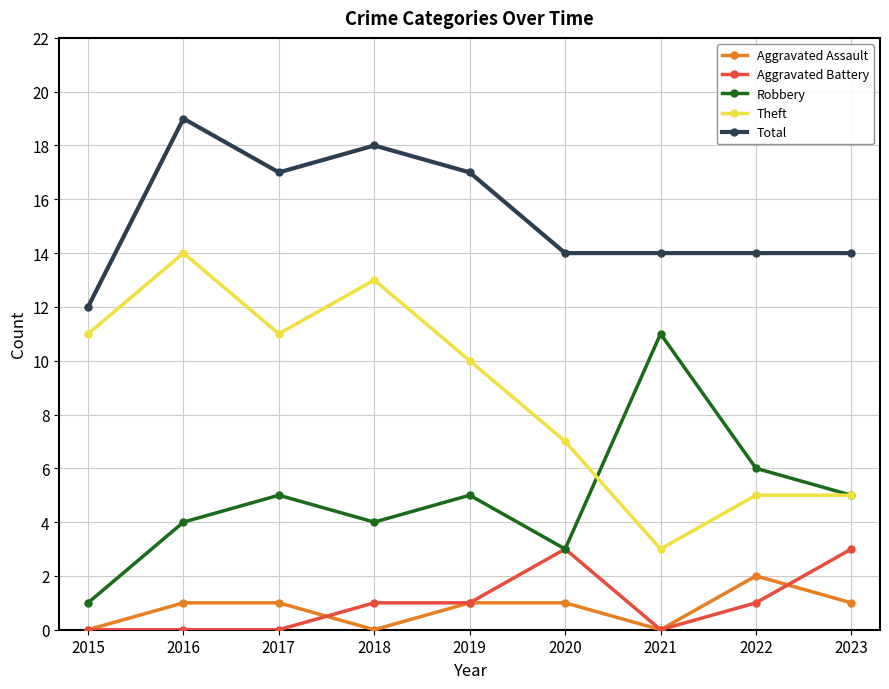

At 2016, list the series in order from smallest to largest.

Aggravated Battery, Aggravated Assault, Robbery, Theft, Total